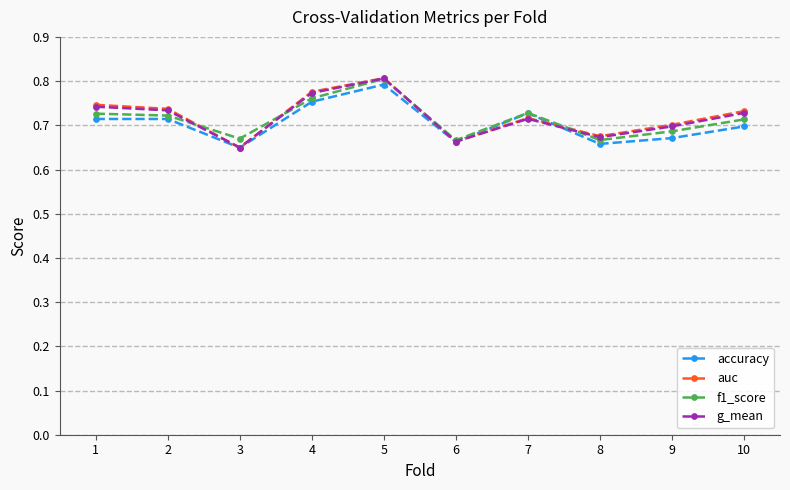

How many auc values are between 0 and 1?

10